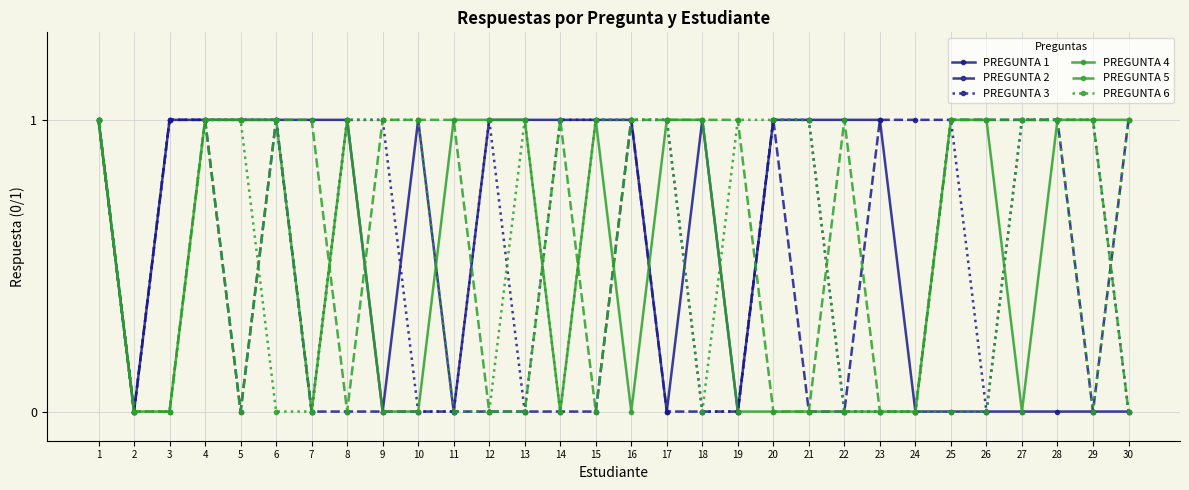

How many lines are shown in the chart?

6